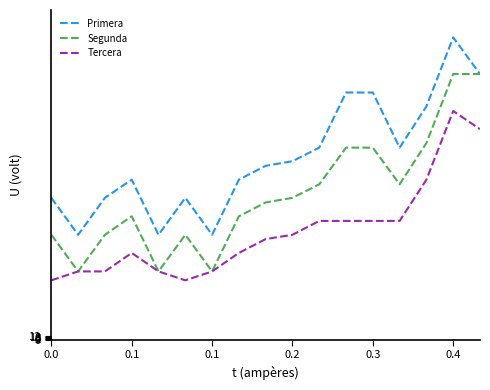

List the series in order of their overall mean, highest first.

Primera, Segunda, Tercera